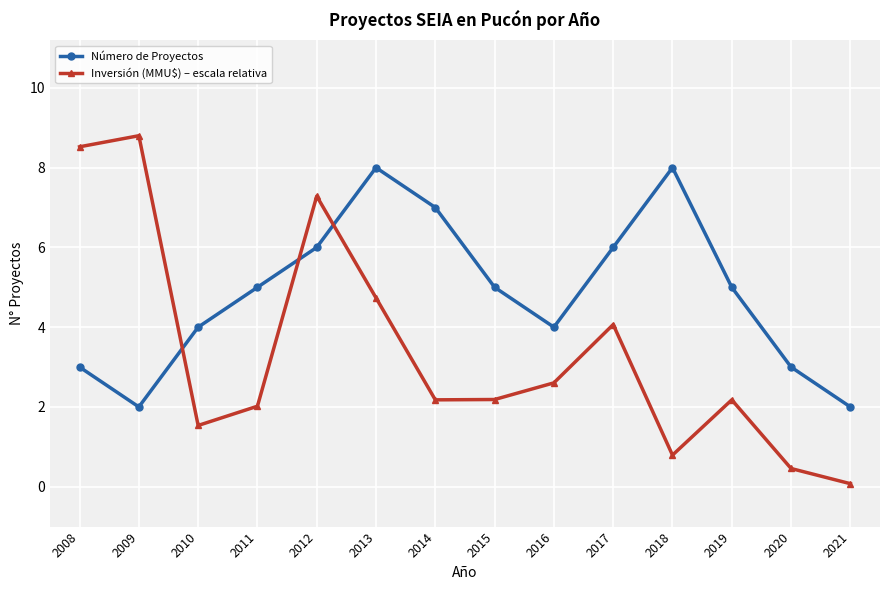

Which series has the largest range (max minus min)?

Inversión (MMU$) – escala relativa